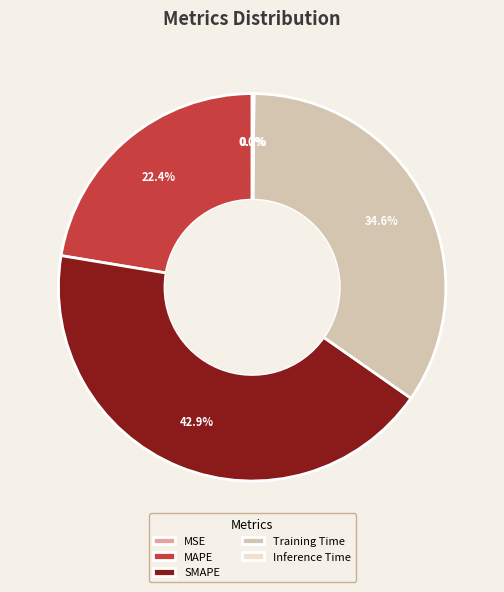

Is there any slice that represents more than half of the pie?

No